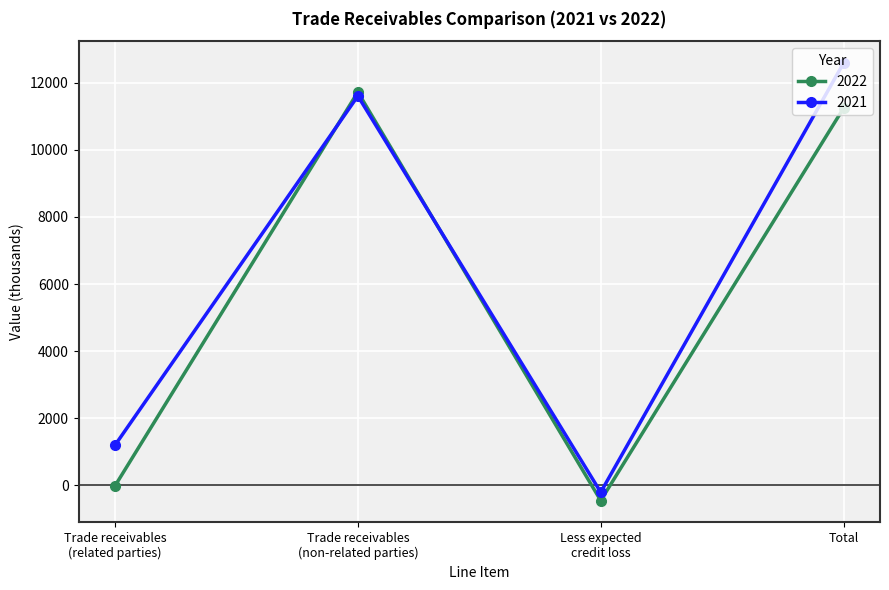

At which label is 2022 closest to 5634?

Total